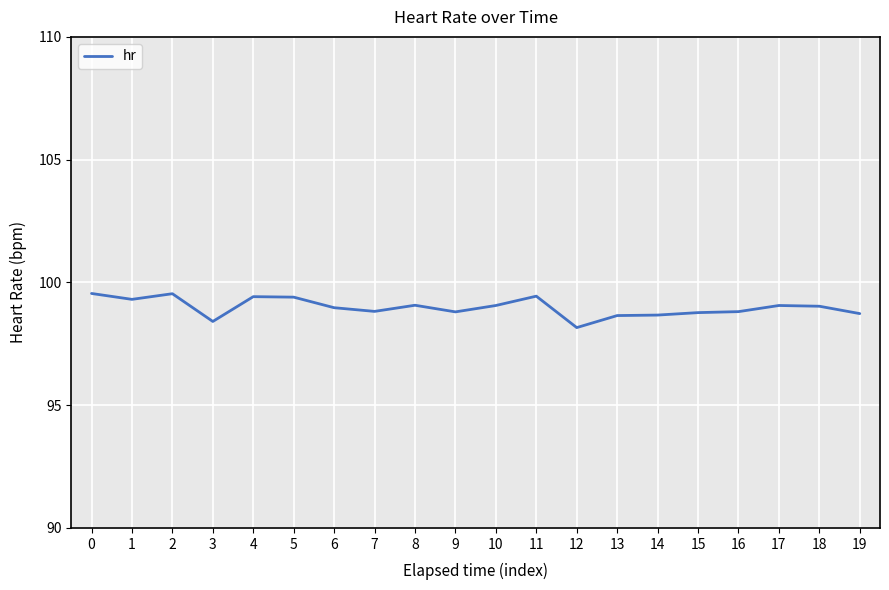

What is the change in value from 1 to 4?

+0.1